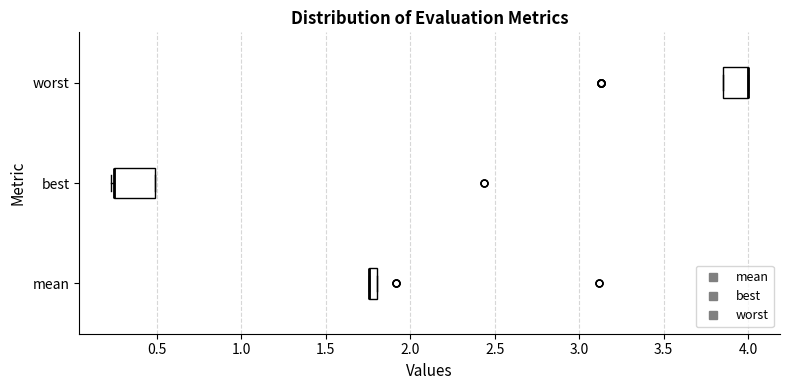

Which box is the widest, from its left edge to its right edge?

best